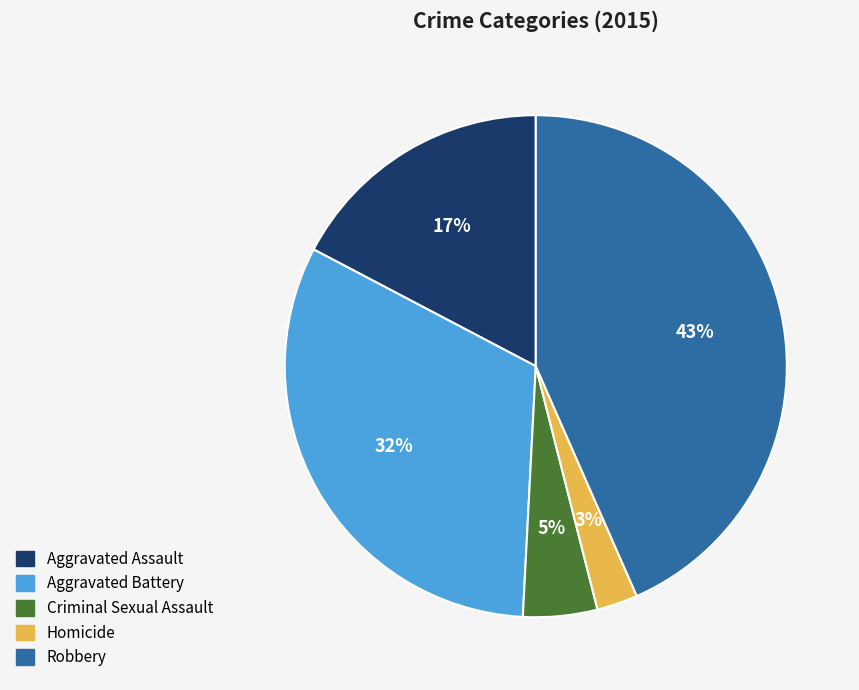

Count the number of slices in the pie.

5